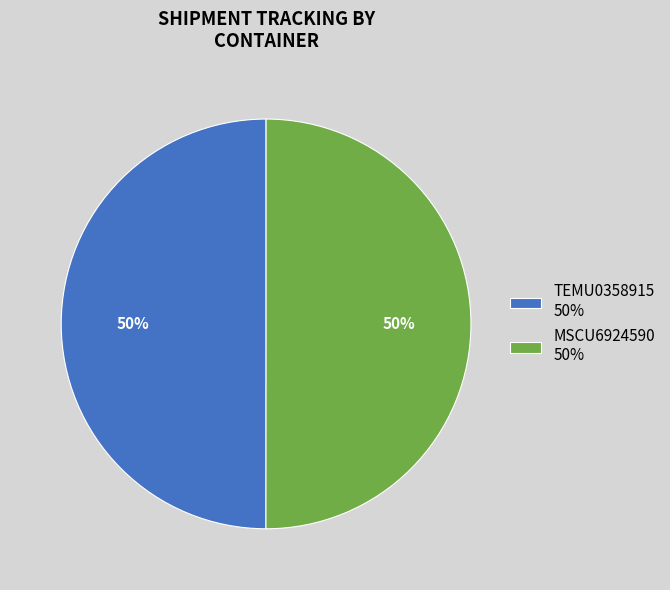

What percentage is the TEMU0358915 slice, to the nearest percent?

50%